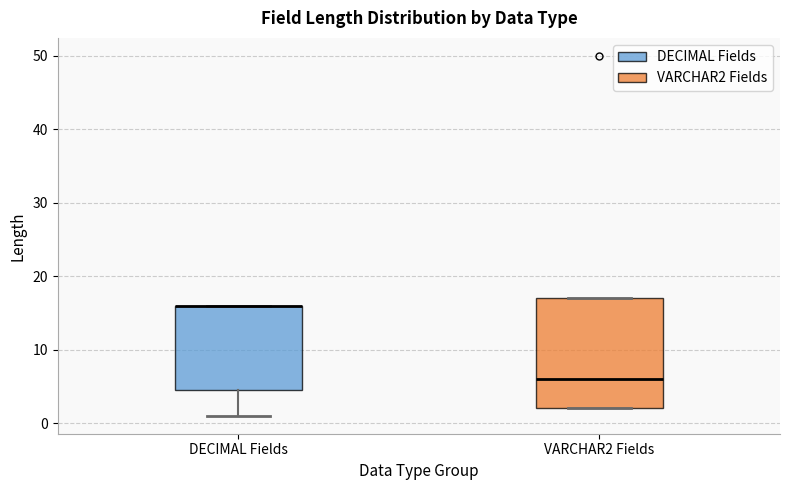

Reading left to right, read every box against the y-axis: the position of its median line, the range the box covers, and the ends of its whiskers. The values are not printed on the chart, so give them approximately, as read against the axis.

DECIMAL Fields: median 16 (drawn on the box's upper edge), box 5 to 16, whiskers 1 to 16
VARCHAR2 Fields: median 6, box 2 to 17, whiskers 2 to 17